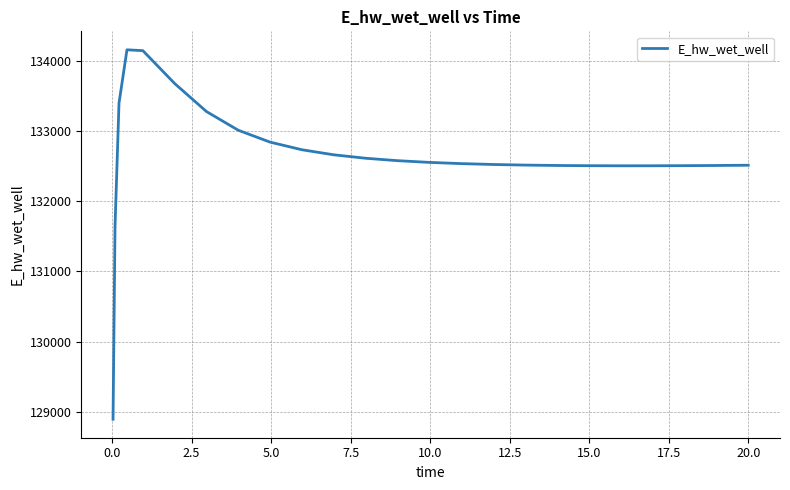

How many lines are shown in the chart?

1